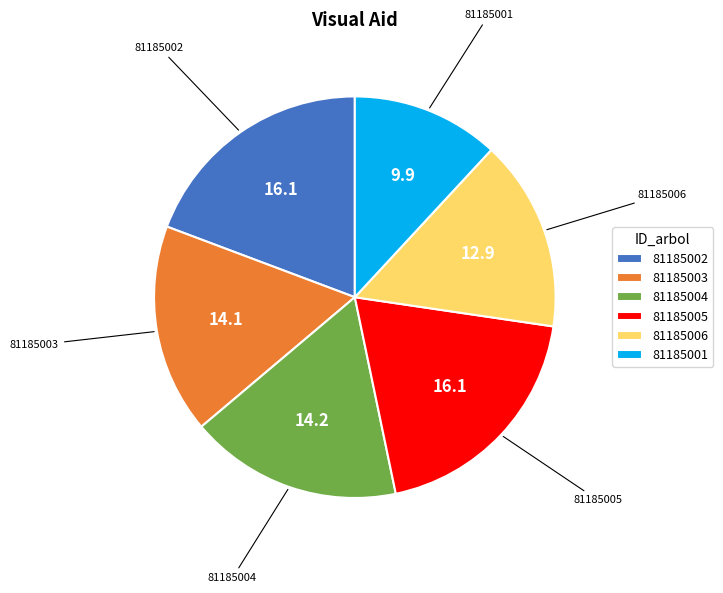

Is the sum of 81185002 and 81185006 greater than half?

No